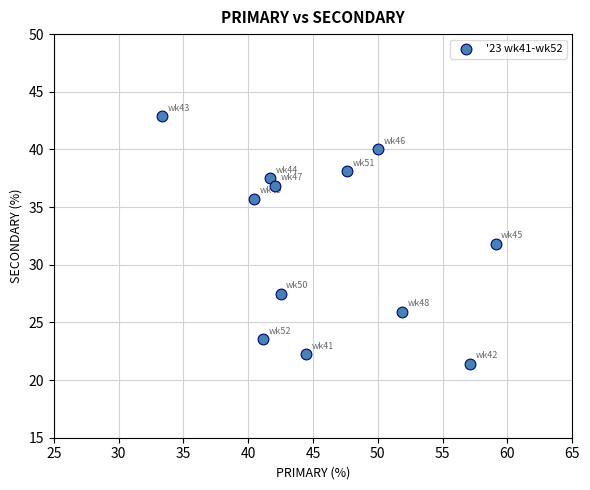

What is the range of X values (max minus min)?

25.8